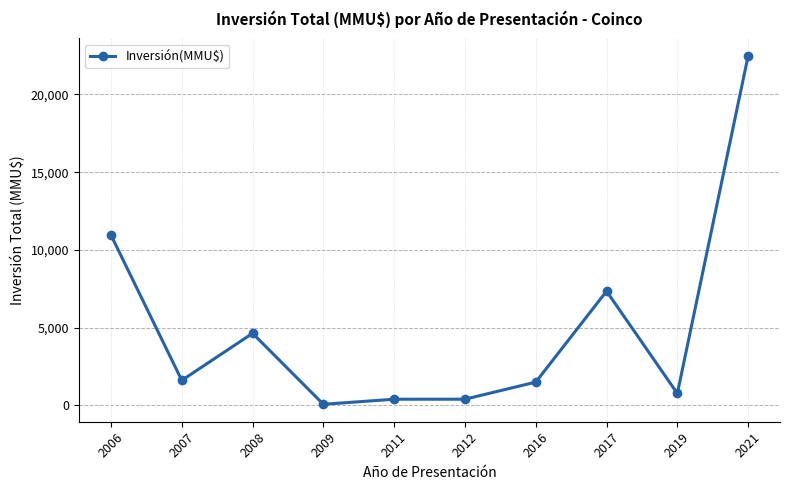

Where is the data nearest to the value 11280?

2006